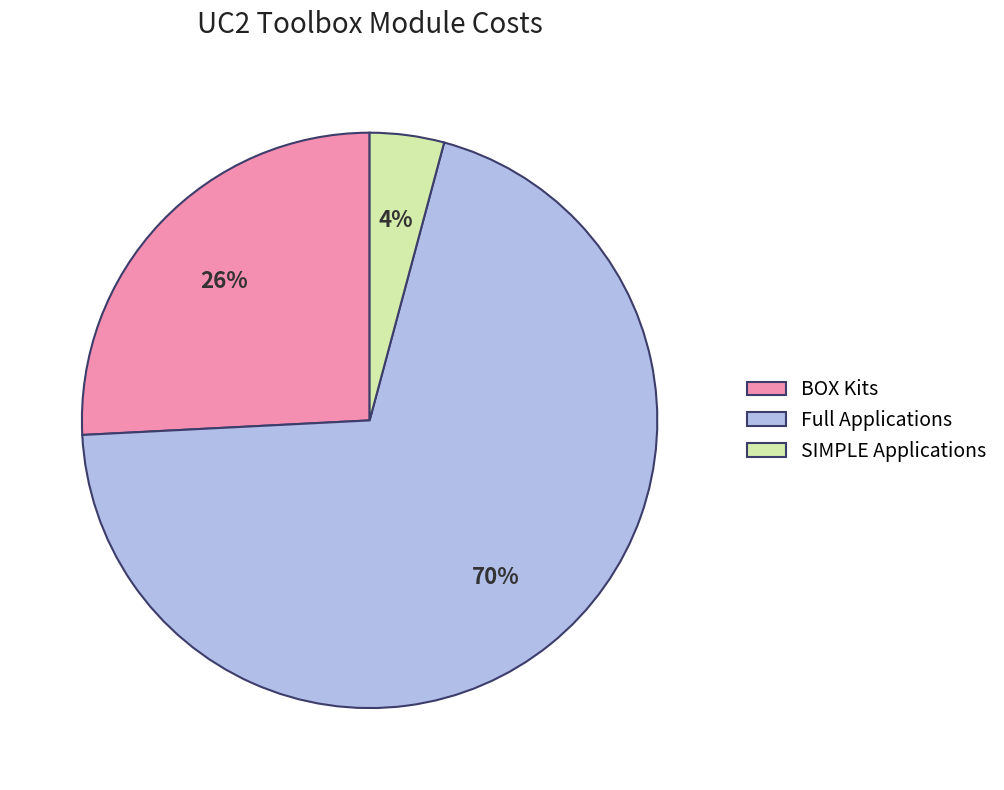

Rank the categories by value from highest to lowest.

Full Applications, BOX Kits, SIMPLE Applications